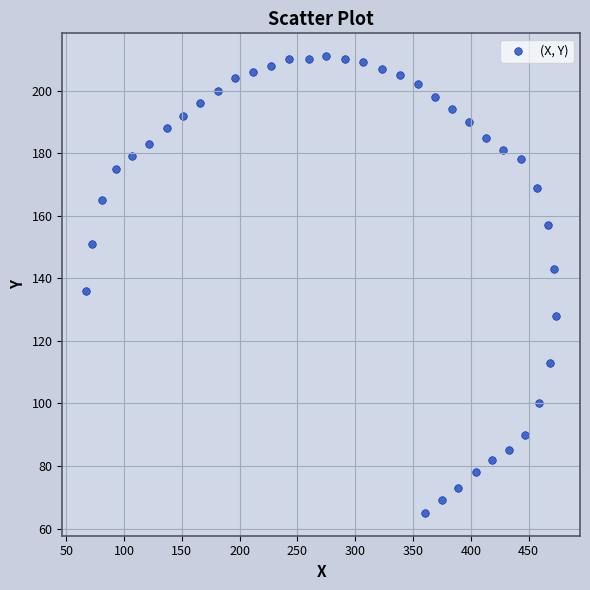

What is the range of X values (max minus min)?

407